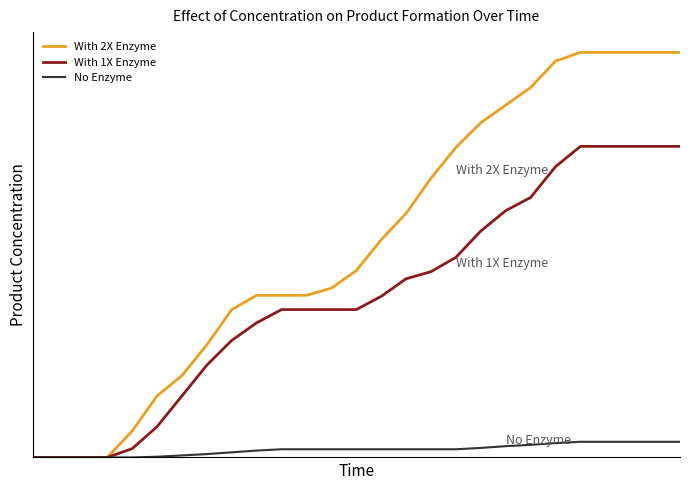

Does the chart display data point markers on the line(s)?

No